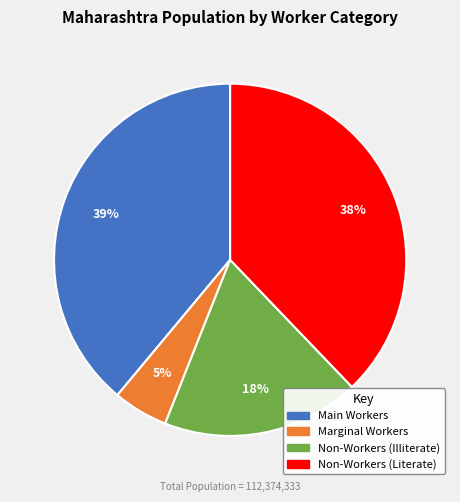

To the nearest percent, what is the difference between the largest and smallest slice percentages?

34%